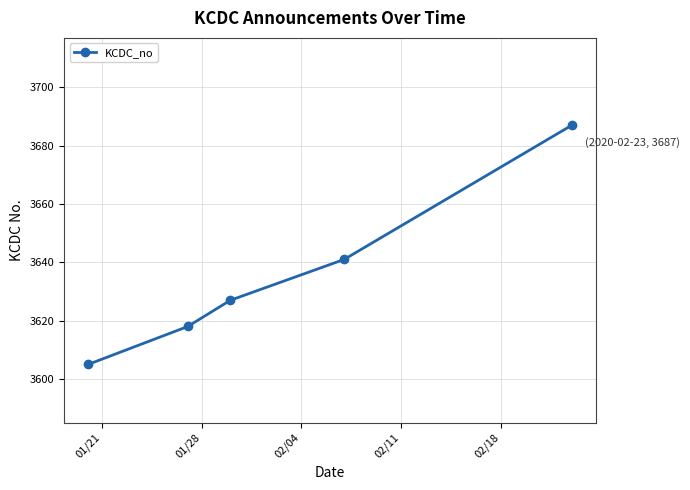

What is the maximum value shown in the chart?

3687